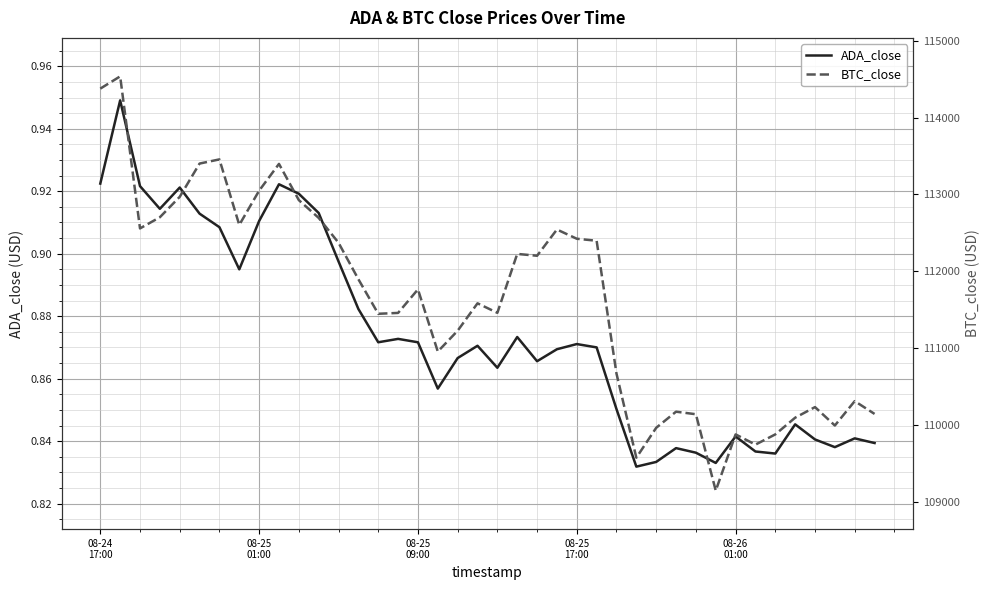

Rank the series by their maximum value, from lowest to highest.

ADA_close, BTC_close